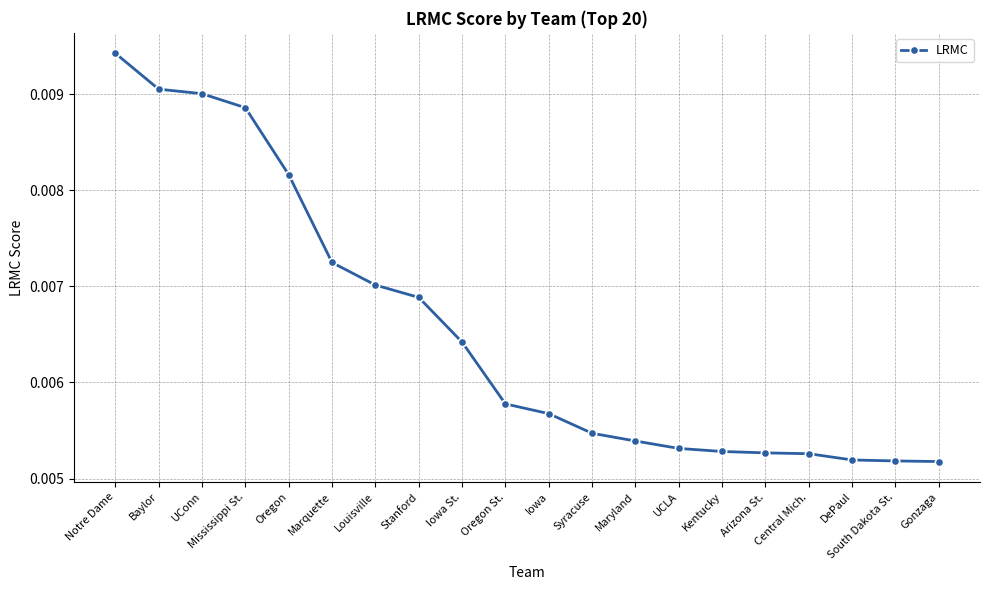

How many values are between 0 and 1?

20